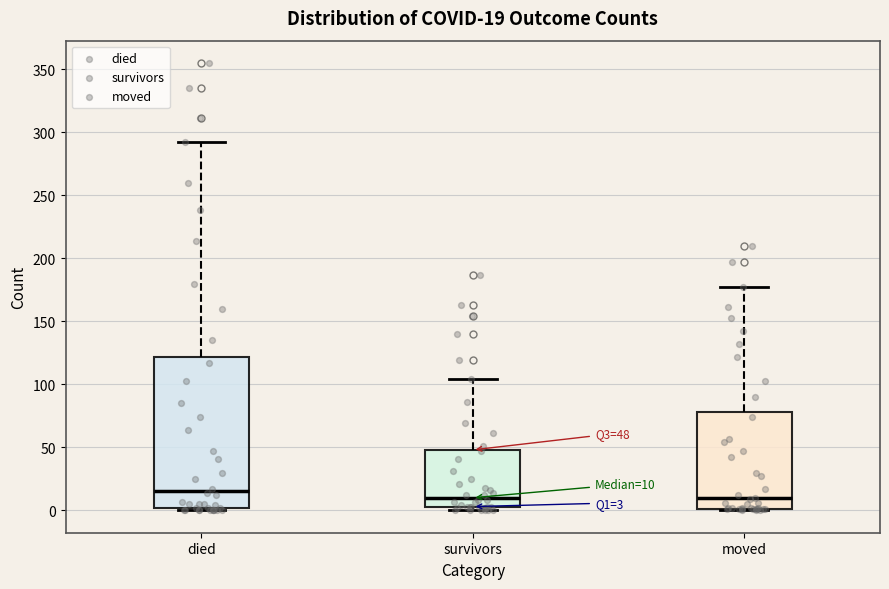

Which box is the tallest, from its lower edge to its upper edge?

died